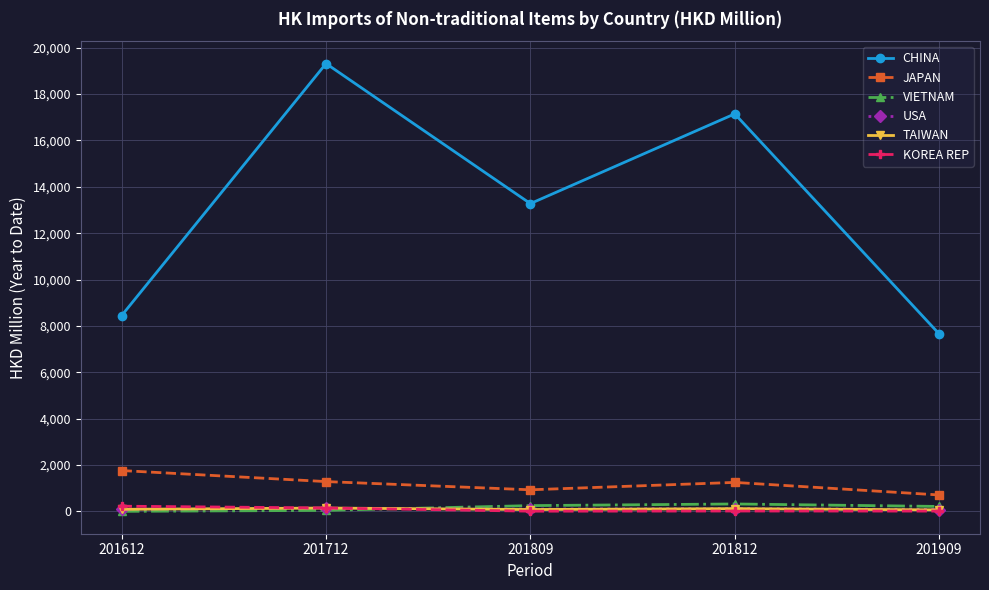

Which series has the largest total across all categories?

CHINA